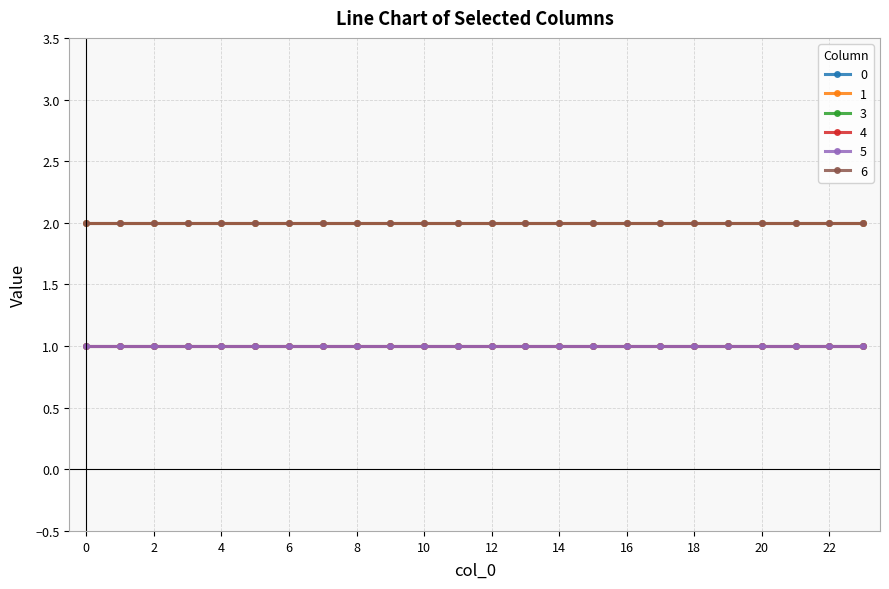

Is this an area chart (filled region under the line)?

No